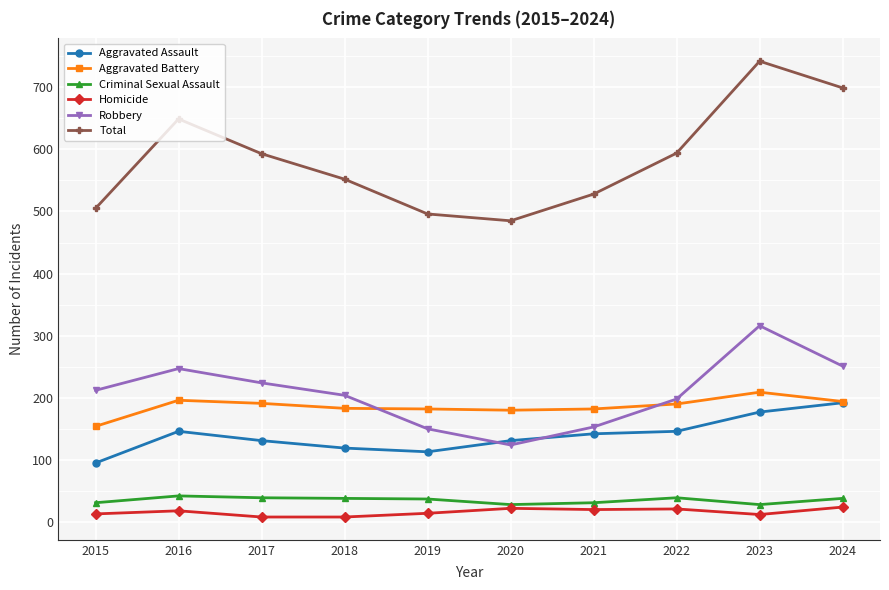

What is the difference between the maximum and minimum values in the Total series?

257